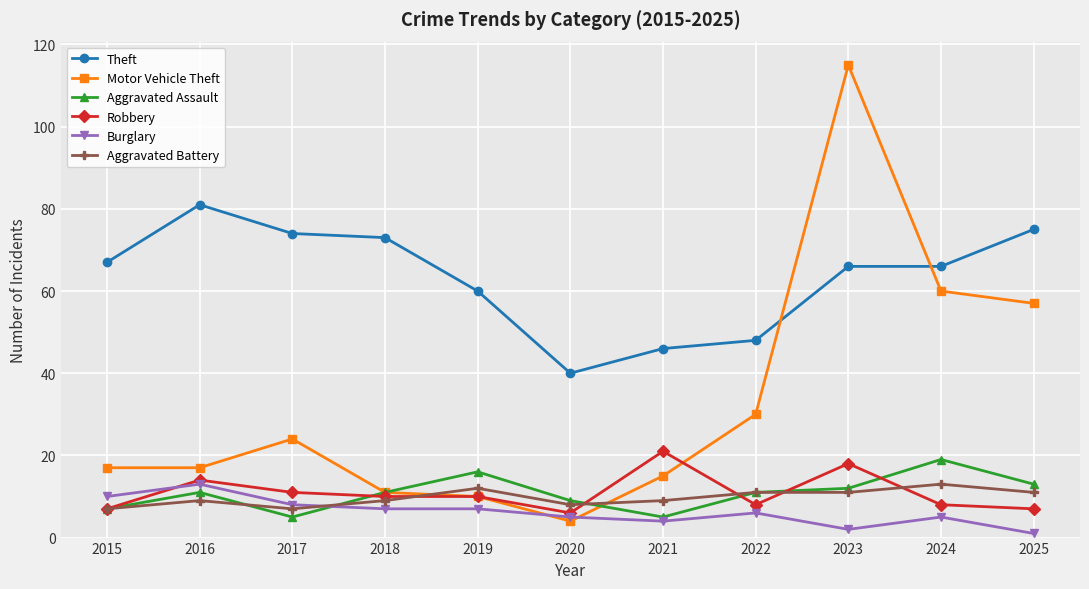

Between 2015 and 2024, which series saw the biggest shift?

Motor Vehicle Theft